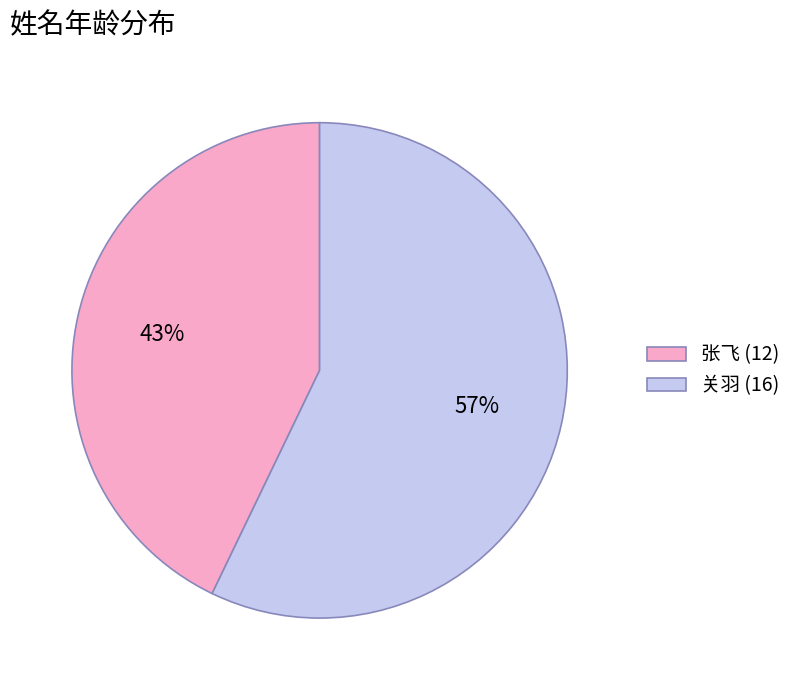

Approximately how many times larger is the value at 关羽 (16) compared to 张飞 (12)?

1.3